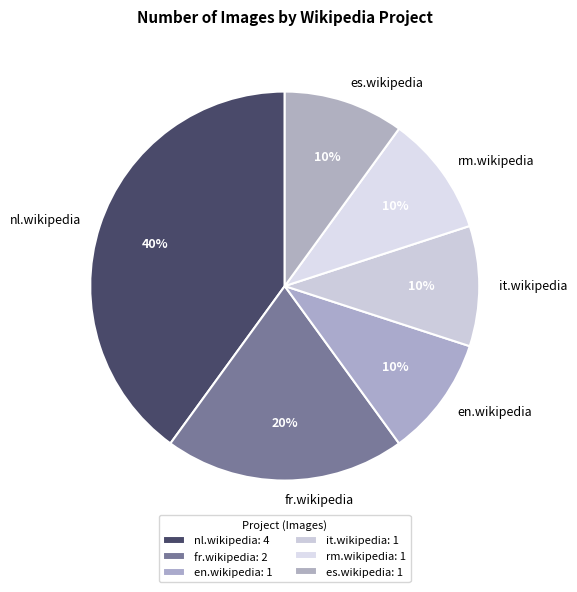

To the nearest percent, what is the difference between the fr.wikipedia and rm.wikipedia slice percentages?

10%